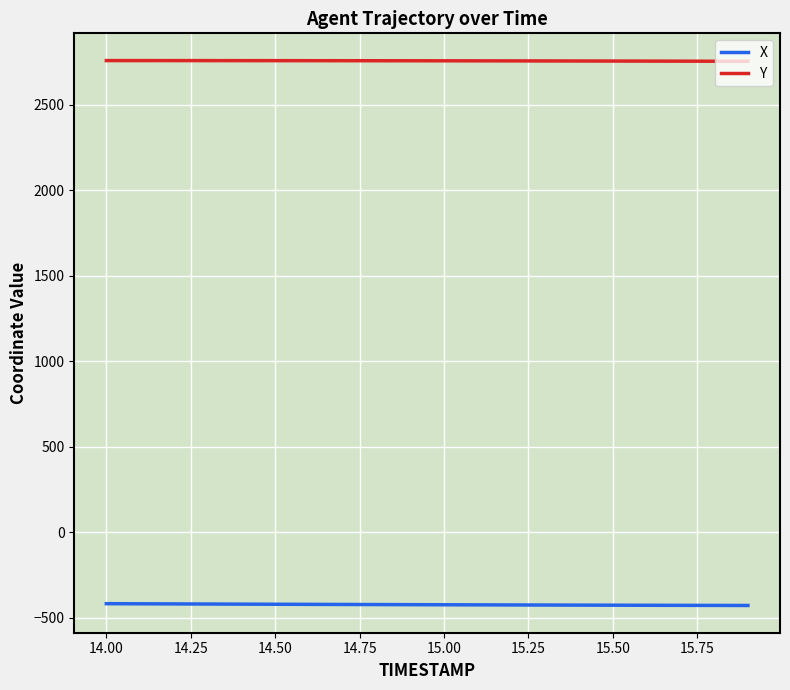

Which series has the largest total across all categories?

Y